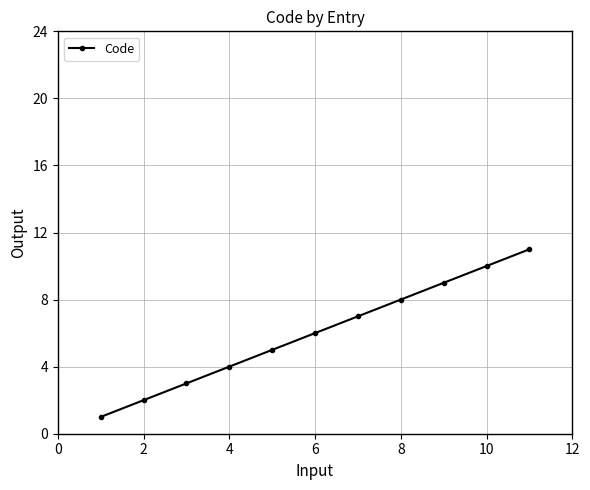

What is the difference between the maximum and minimum values?

10